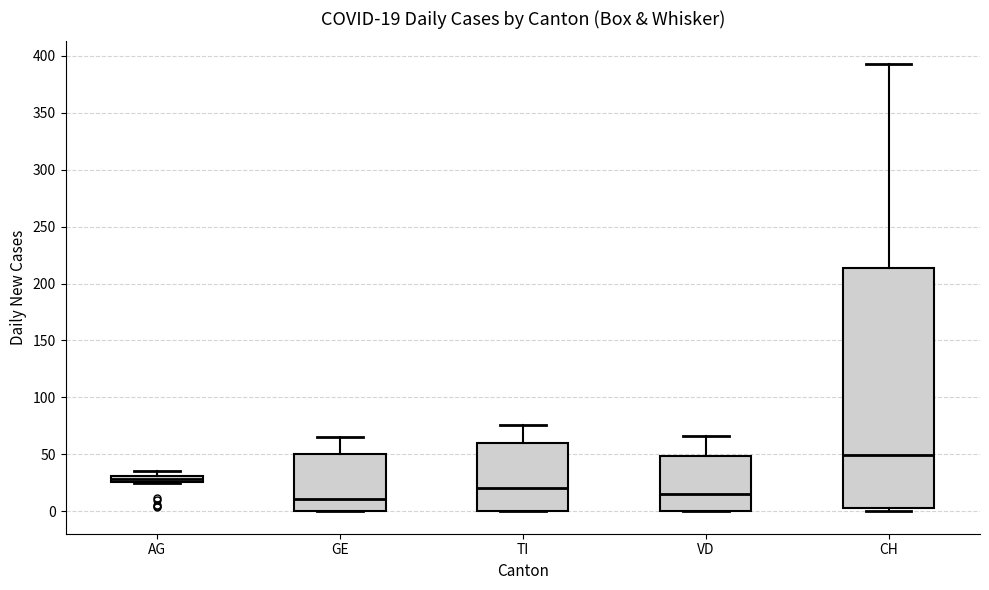

Which box is the tallest, from its lower edge to its upper edge?

CH